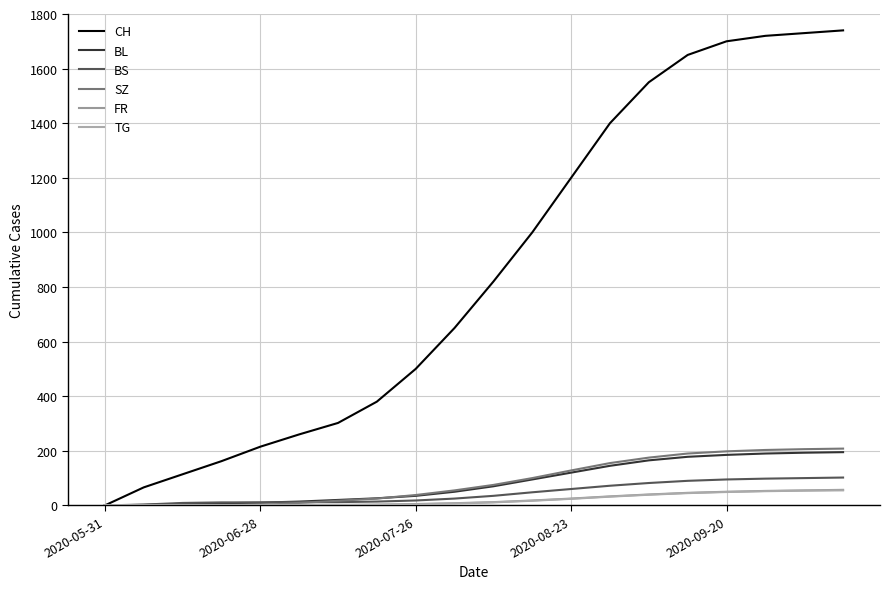

Does the chart have visible grid lines?

Yes